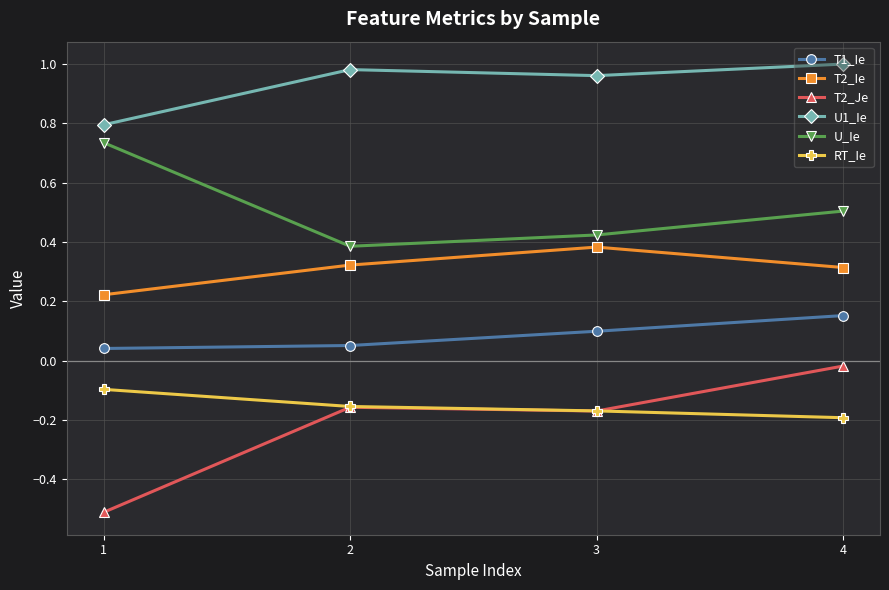

Which category has the highest value in the T2_Je series?

4